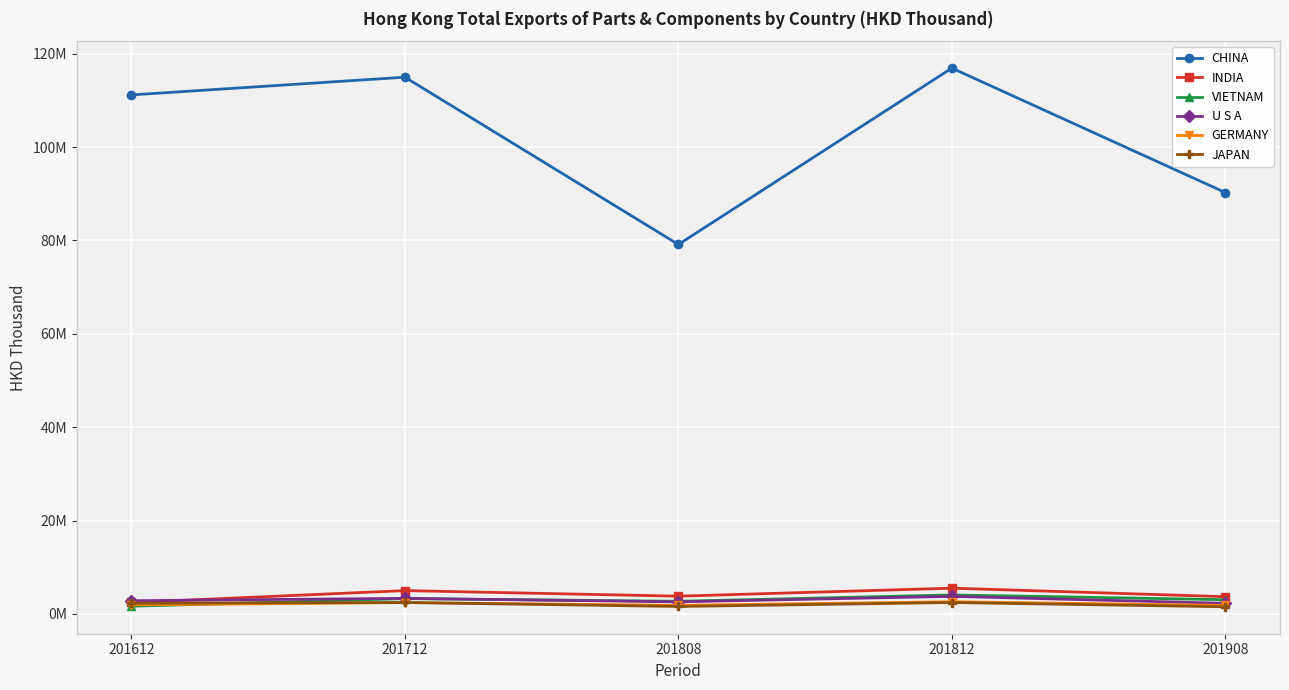

What is the difference between the second highest and minimum values in the CHINA series?

35840388.6